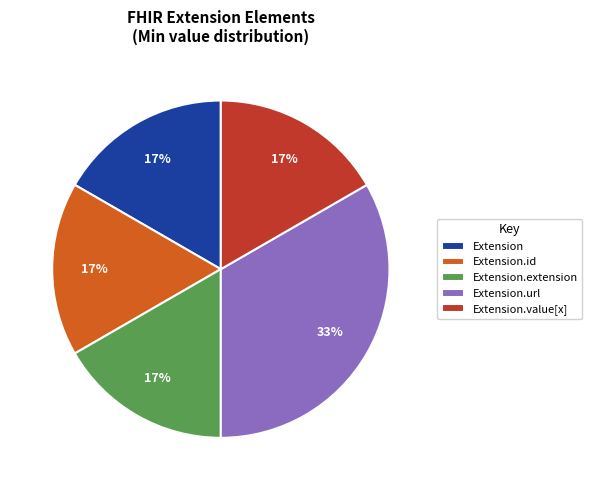

True or false: Extension accounts for 17% of the total.

True